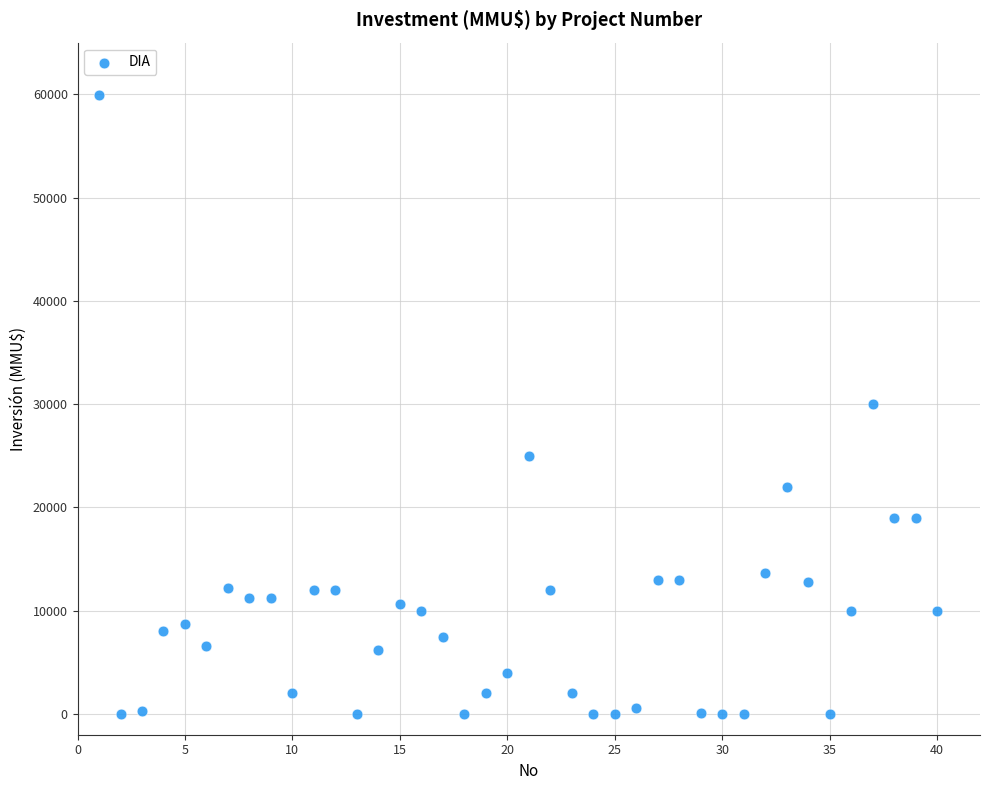

What is the range of X values (max minus min)?

39